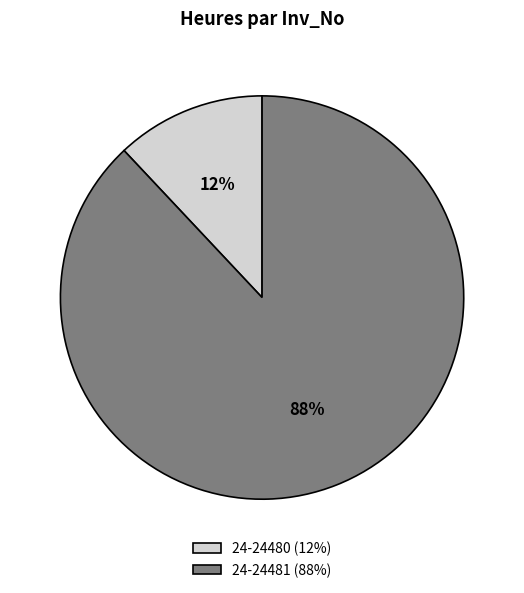

Do 24-24480 and 24-24481 together represent more than half of the pie?

Yes